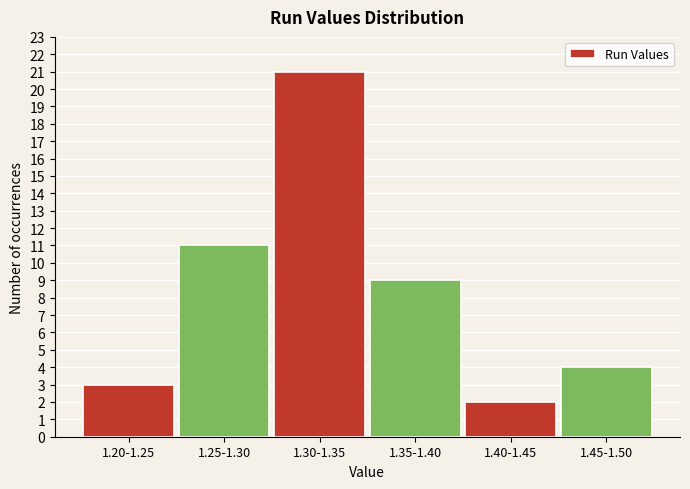

Reading left to right, extract all data points from this chart.

3	11	21	9	2	4